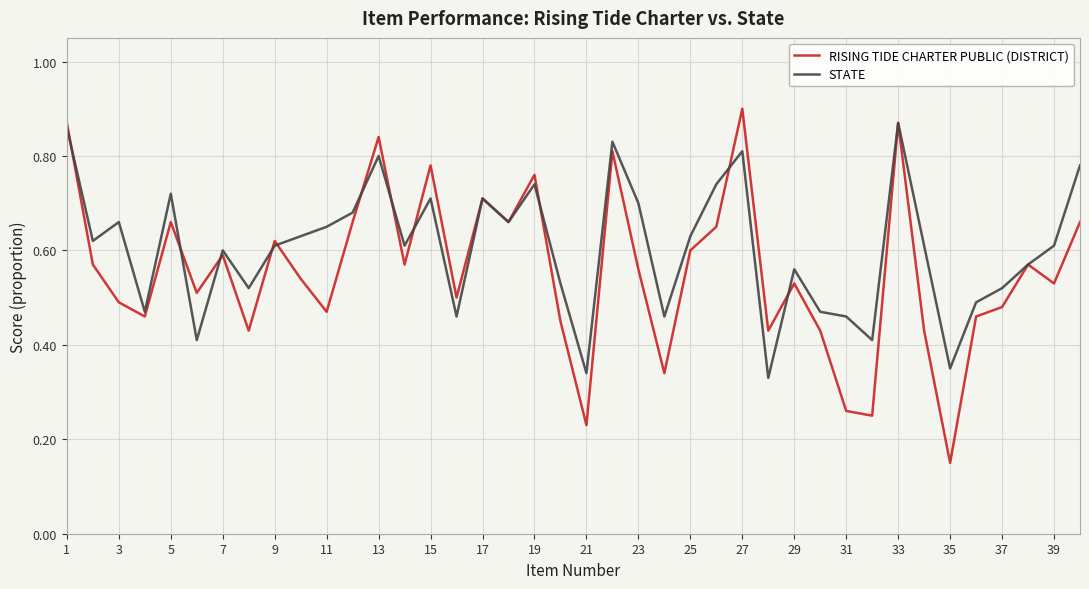

How many distinct data groups are displayed?

2